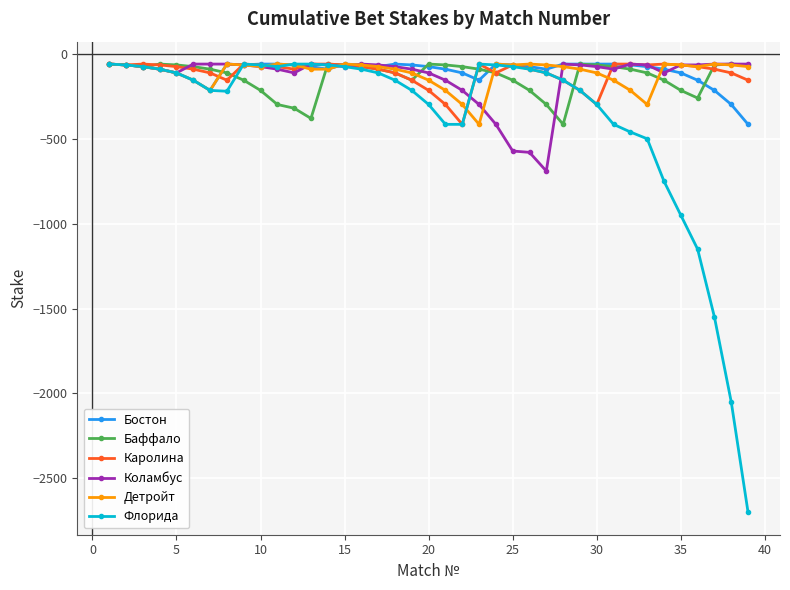

What is the maximum value shown in the chart?

-60